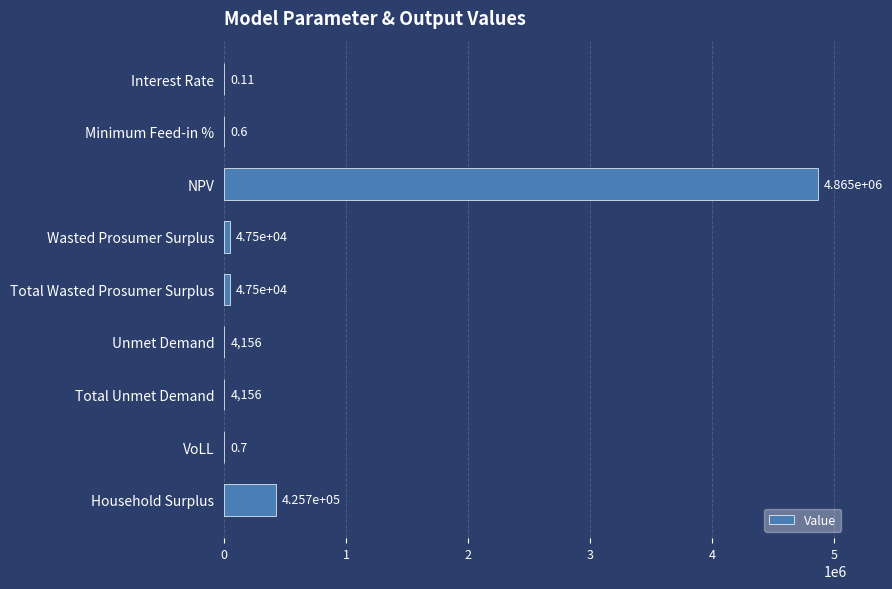

Where is the data nearest to the value 2432593?

Household Surplus